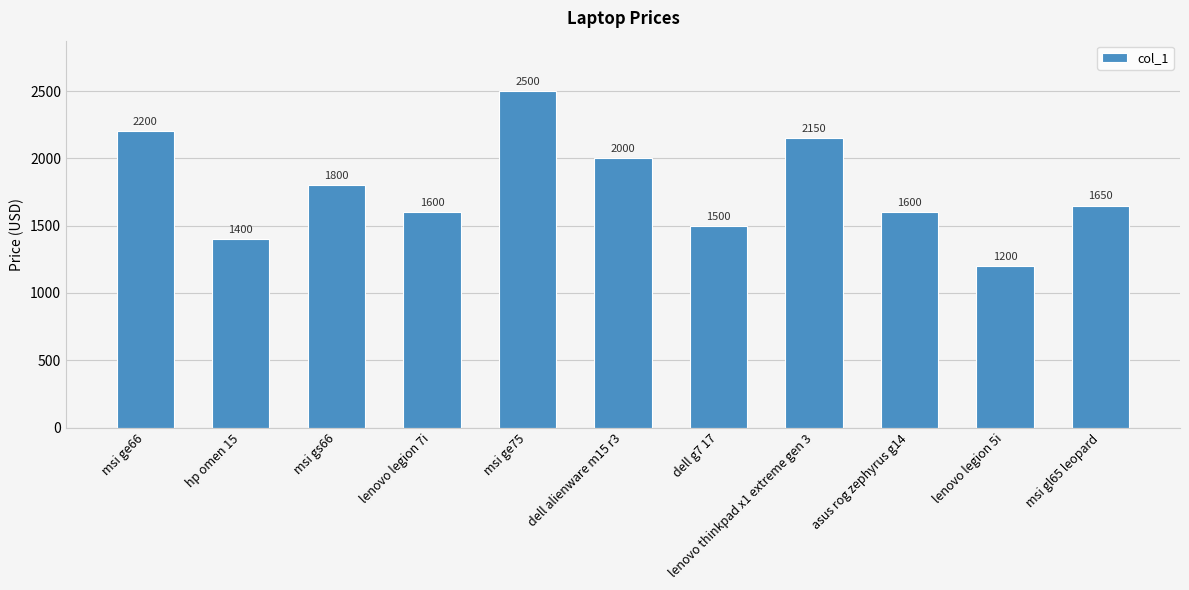

Reading left to right, what are all the values shown in this chart?

2200	1400	1800	1600	2500	2000	1500	2150	1600	1200	1650